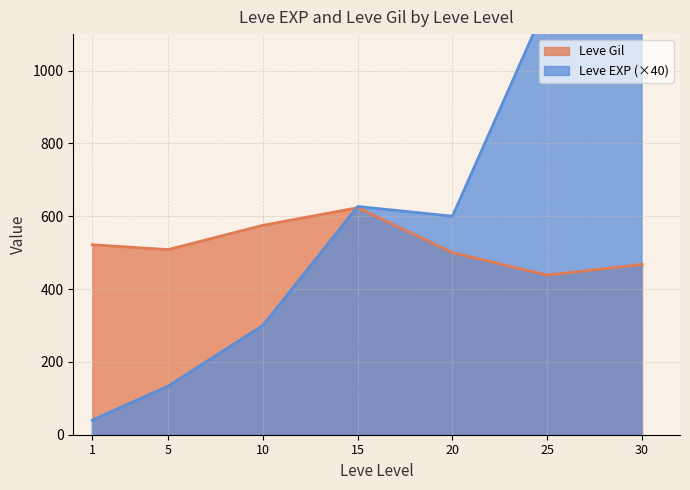

Count the number of categories in the chart.

40